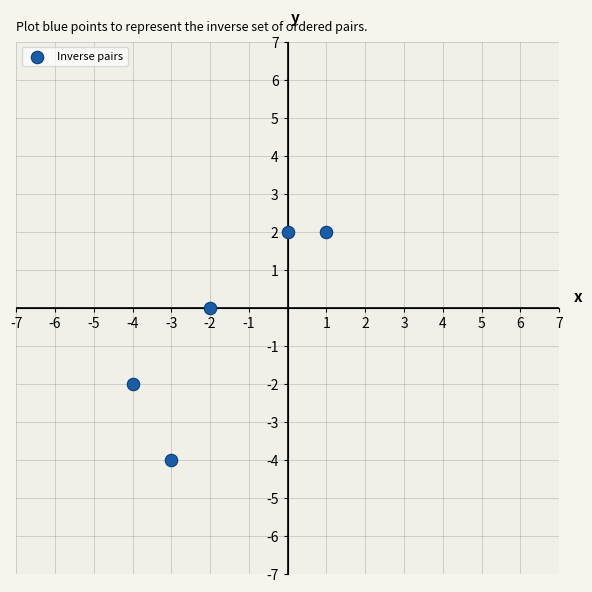

What is the range of Y values (max minus min)?

6